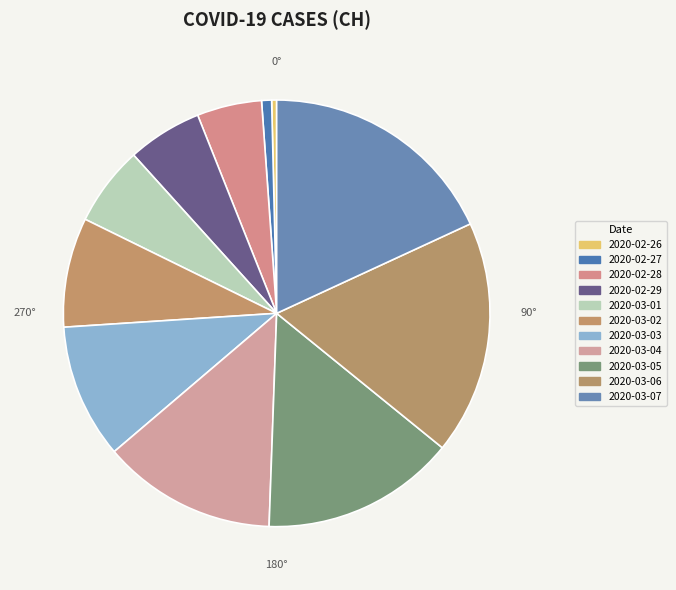

The 2020-03-07 slice represents 23% of the pie. True or false?

False